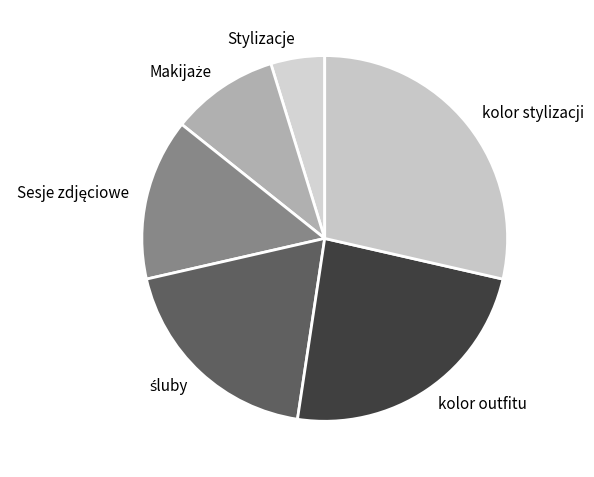

Is there any slice that represents more than half of the pie?

No